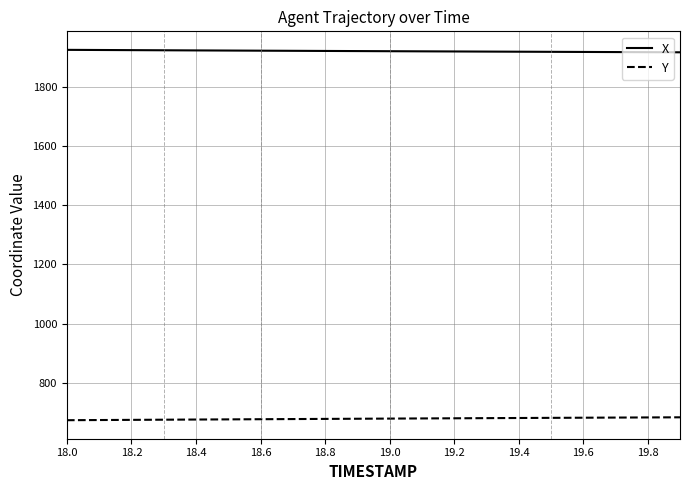

Which series has the largest total across all categories?

X